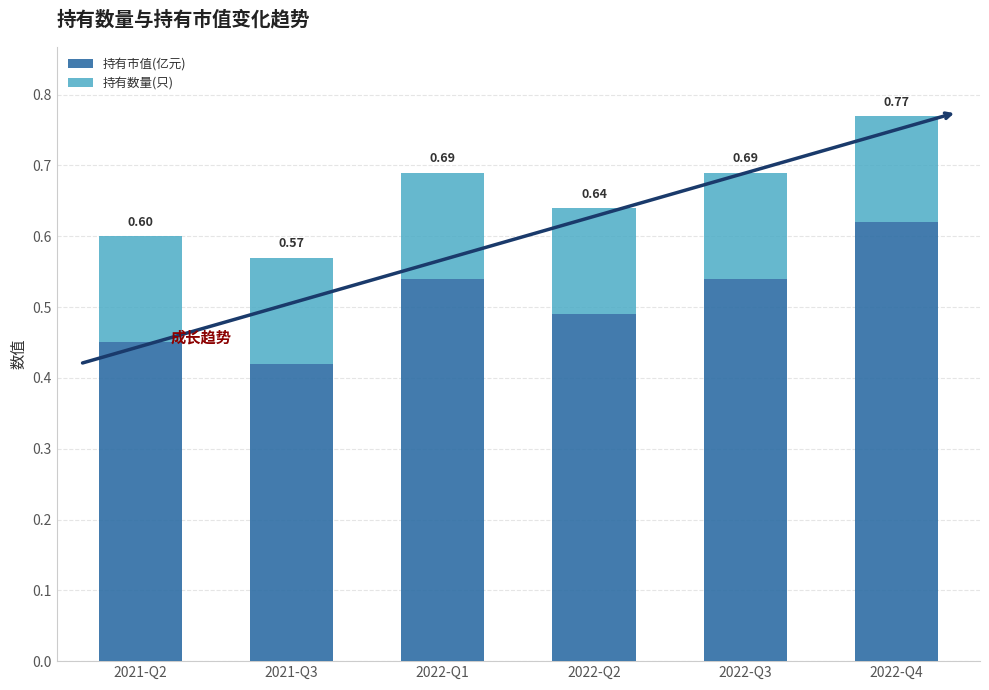

What is the highest value of the 持有市值(亿元) series?

0.6